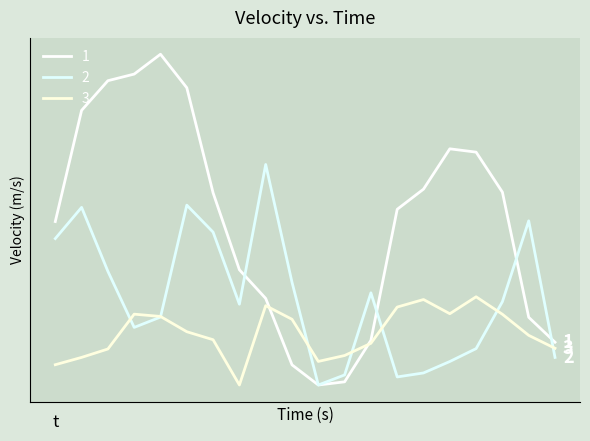

What is the difference between the maximum and minimum values in the 3 series?

80.0